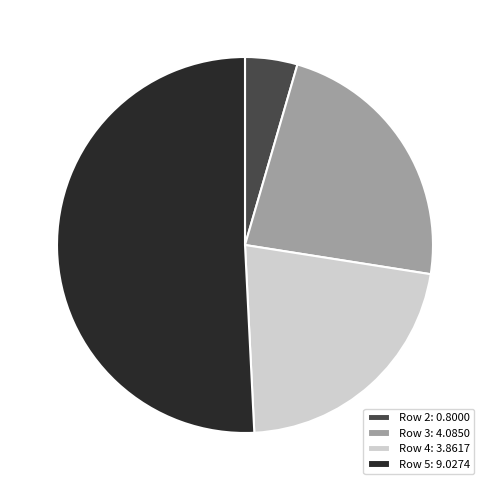

Rank the categories by value from highest to lowest.

Row 5: 9.0274, Row 3: 4.0850, Row 4: 3.8617, Row 2: 0.8000